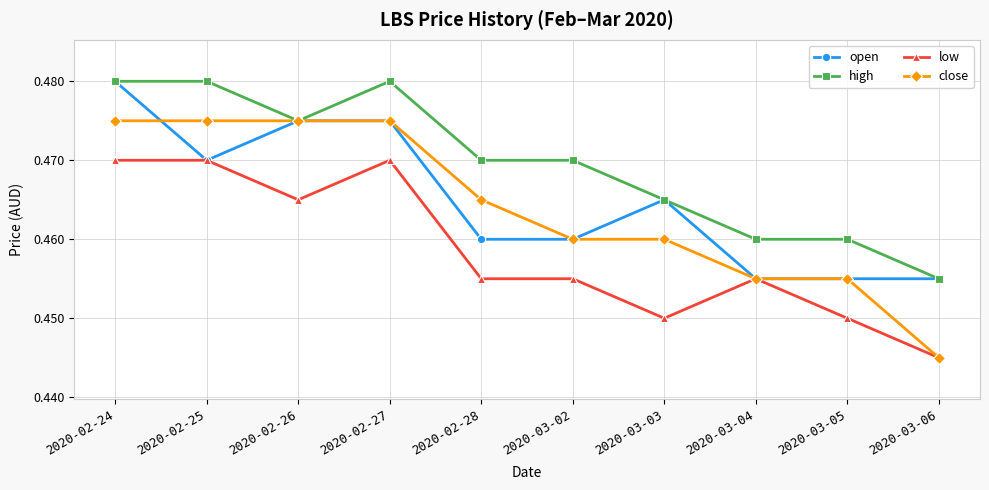

What position from the left is 2020-02-24?

1